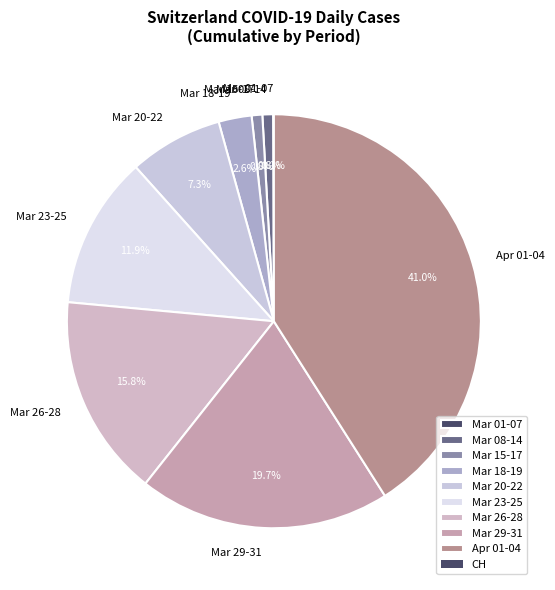

Combined, what portion of the pie is Mar 18-19 and Mar 20-22?

9.9%